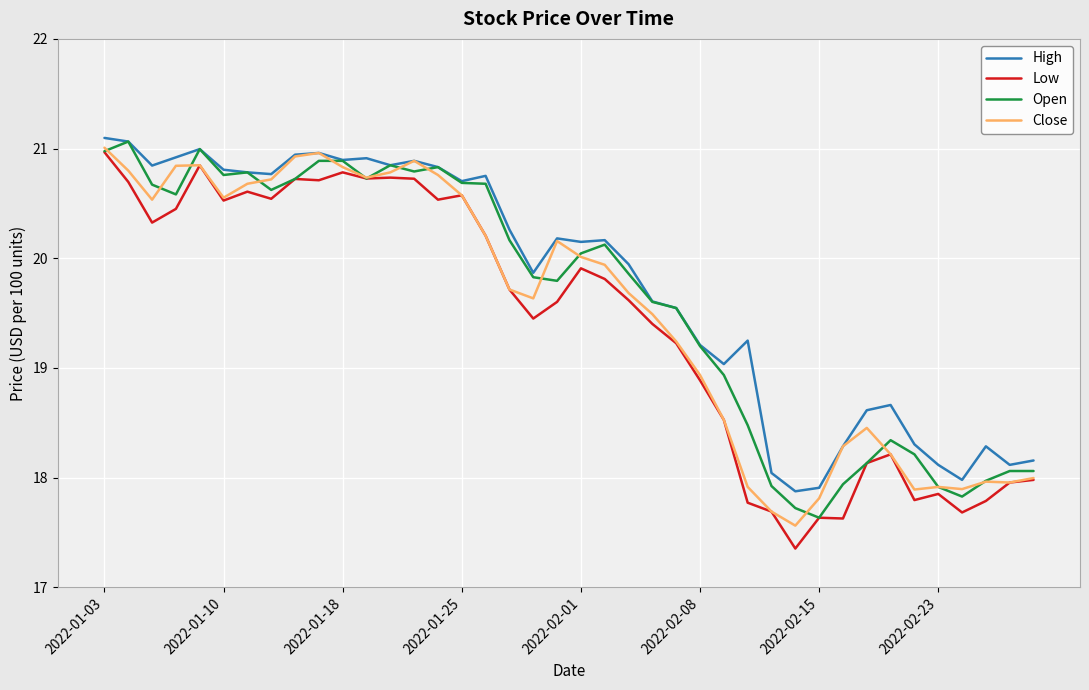

Rank the series by their average value, from lowest to highest.

Low, Close, Open, High